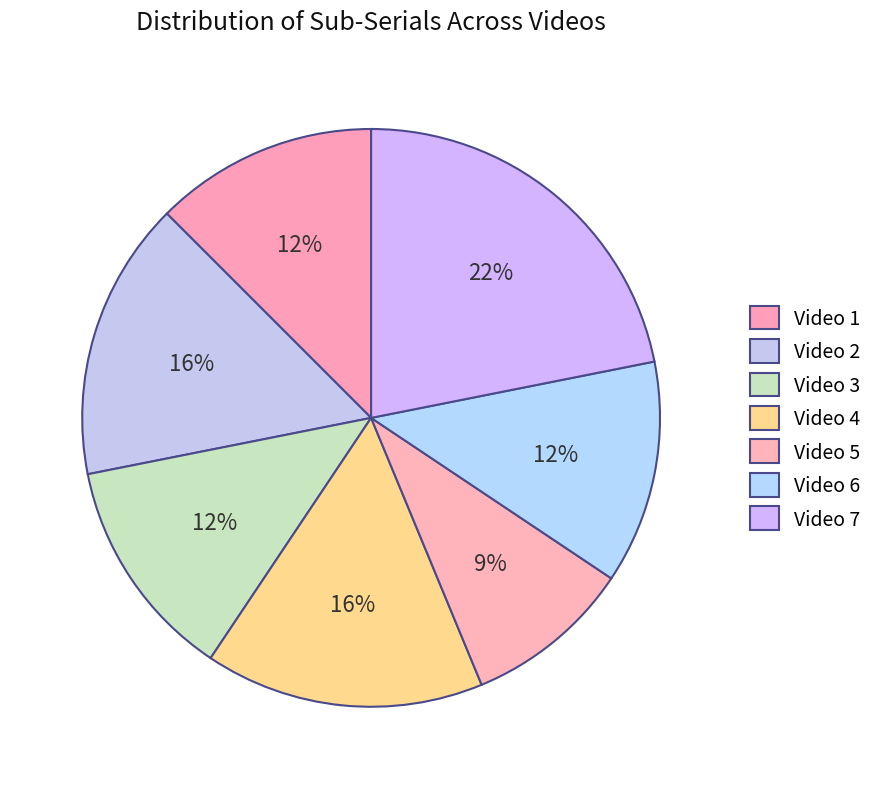

True or false: Video 3 accounts for 12% of the total.

True